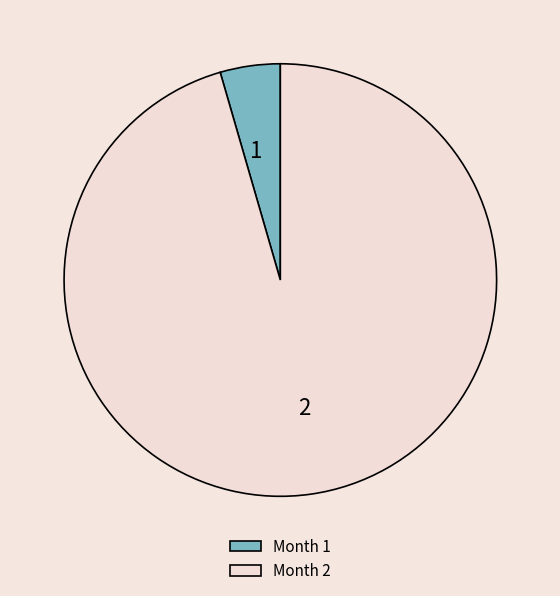

Do Month 1 and Month 2 together represent more than half of the pie?

Yes